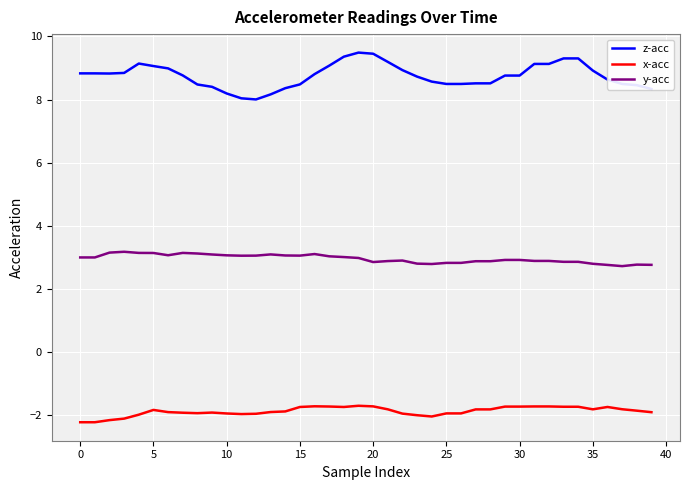

True or false: x-acc and y-acc intersect in this chart.

False